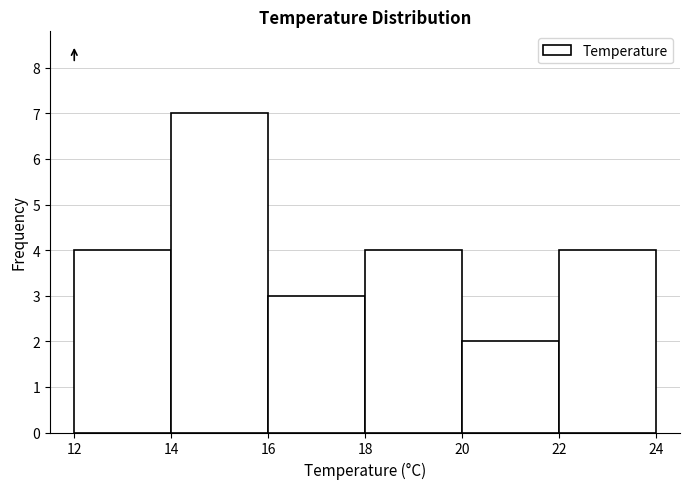

Which range on the x-axis has the tallest bar?

14 to 16